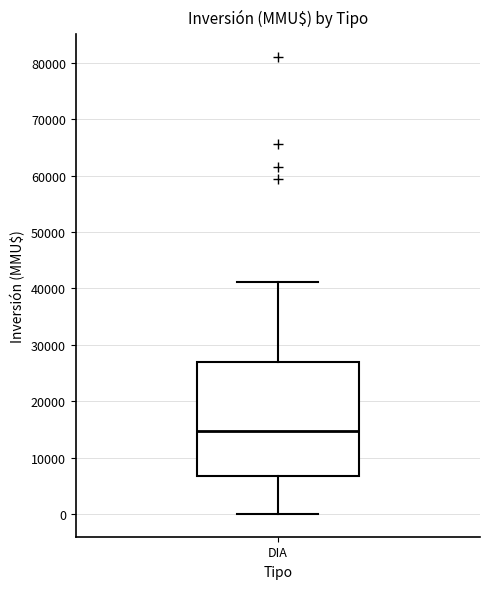

Transcribe this box plot: give where the median line is, the range the box spans, and where the two whiskers end, as read against the y-axis. The values are not printed on the chart, so give them approximately, as read against the axis.

median 15000, box 7000 to 27000, whiskers 0 to 41000